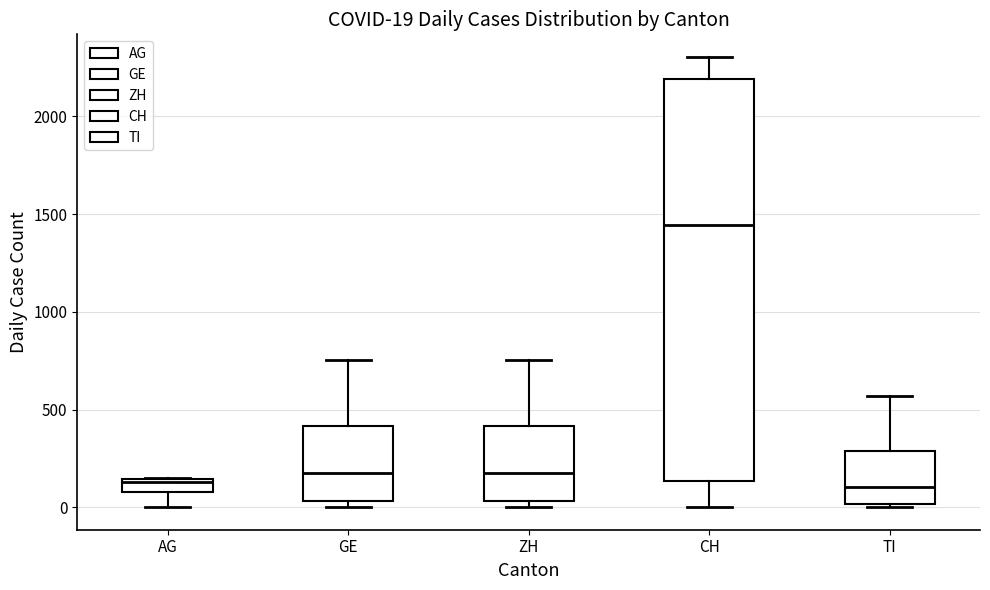

Which box's median line is the highest?

CH